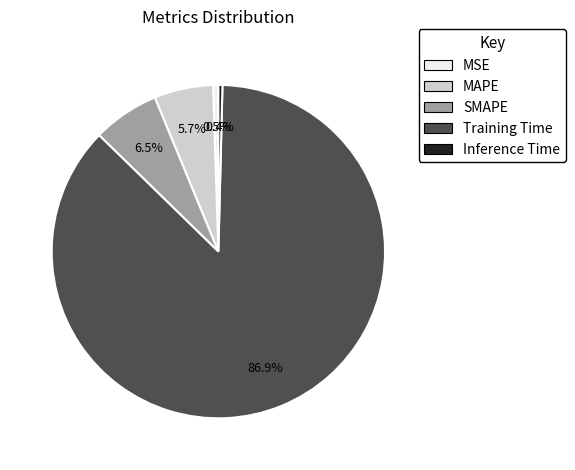

Is it true that Training Time is 87% of the pie?

True